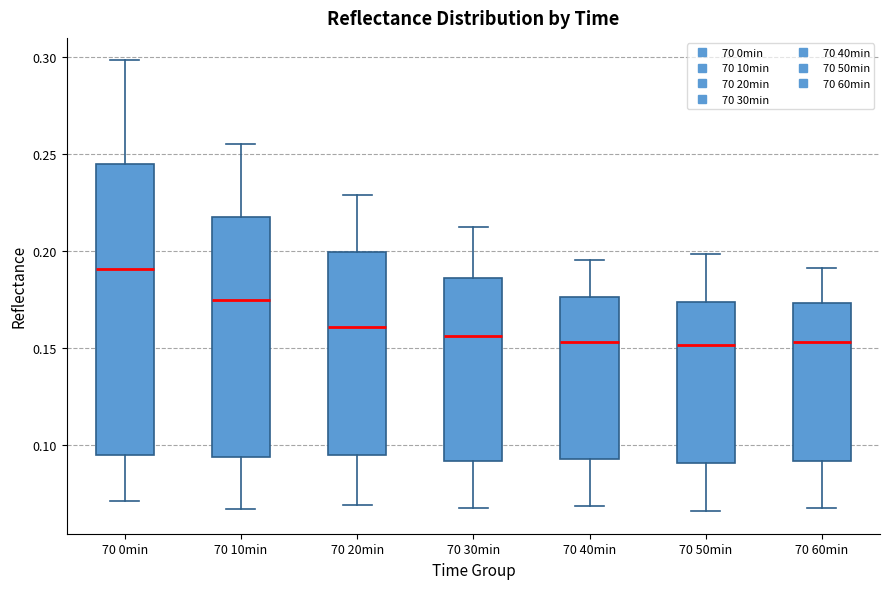

Reading left to right, transcribe this box plot: for each box, give where its median line is, the range the box spans, and where its two whiskers end, as read against the y-axis. The values are not printed on the chart, so give them approximately, as read against the axis.

70 0min: median 0.190, box 0.095 to 0.245, whiskers 0.070 to 0.300
70 10min: median 0.175, box 0.095 to 0.215, whiskers 0.065 to 0.255
70 20min: median 0.160, box 0.095 to 0.200, whiskers 0.070 to 0.230
70 30min: median 0.155, box 0.090 to 0.185, whiskers 0.065 to 0.210
70 40min: median 0.155, box 0.095 to 0.175, whiskers 0.070 to 0.195
70 50min: median 0.150, box 0.090 to 0.175, whiskers 0.065 to 0.200
70 60min: median 0.155, box 0.090 to 0.175, whiskers 0.065 to 0.190